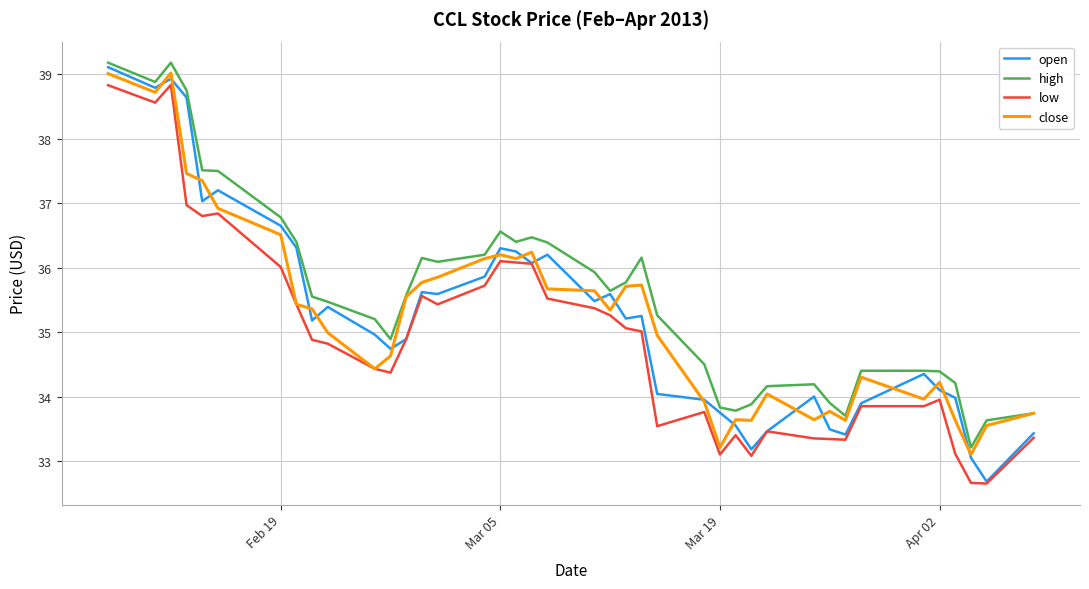

Which series has the largest total across all categories?

high